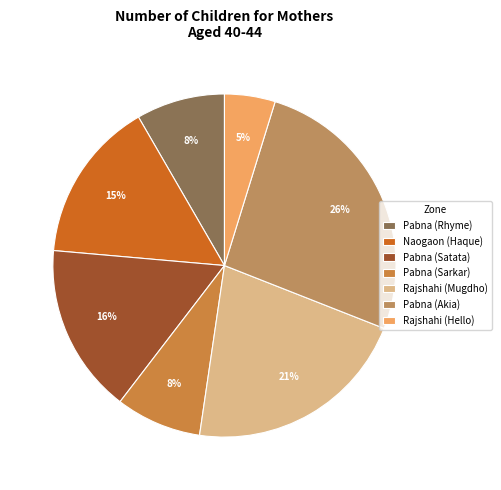

Which slice is the smallest?

Rajshahi (Hello)